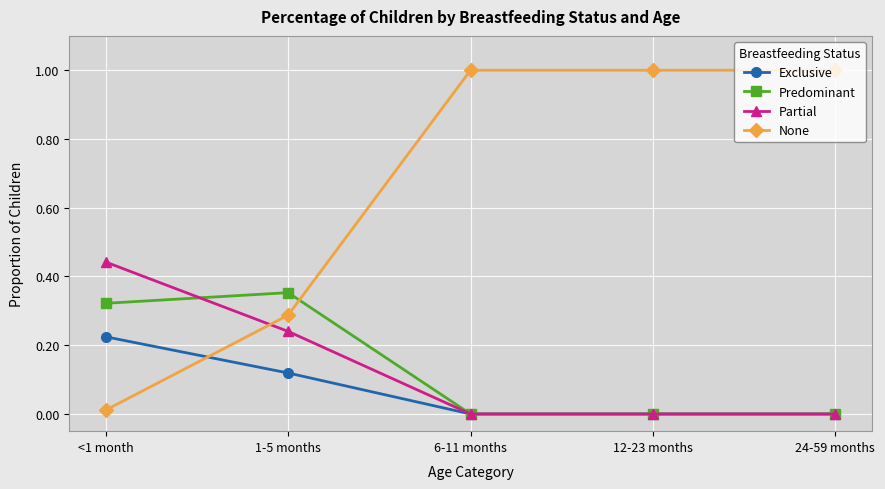

After their last crossing, which series has the higher values: None or Predominant?

None